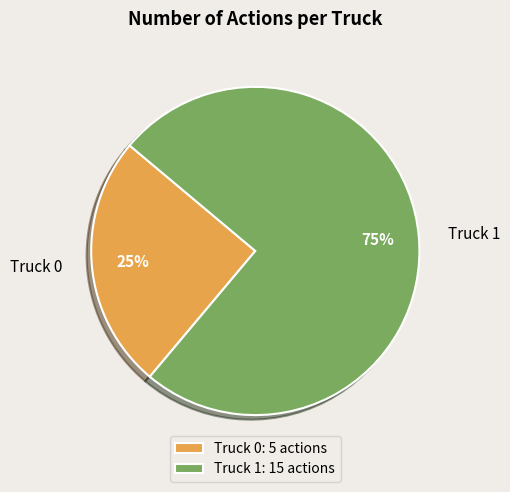

Approximately how many times larger is the value at Truck 0 compared to Truck 1?

0.3